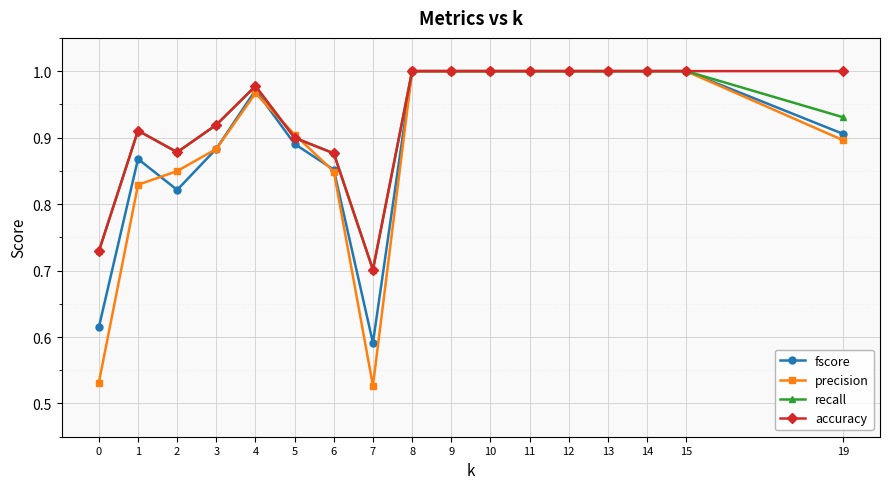

Which series has the largest range (max minus min)?

precision